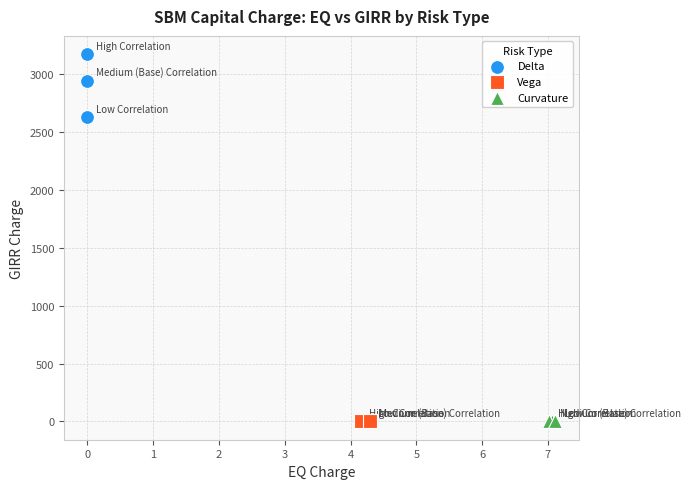

Which series reaches the maximum Y coordinate?

Delta